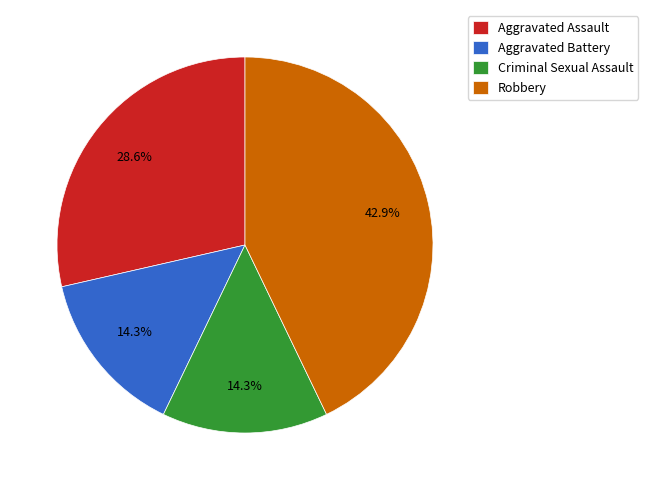

What is the largest slice in the pie chart?

Robbery